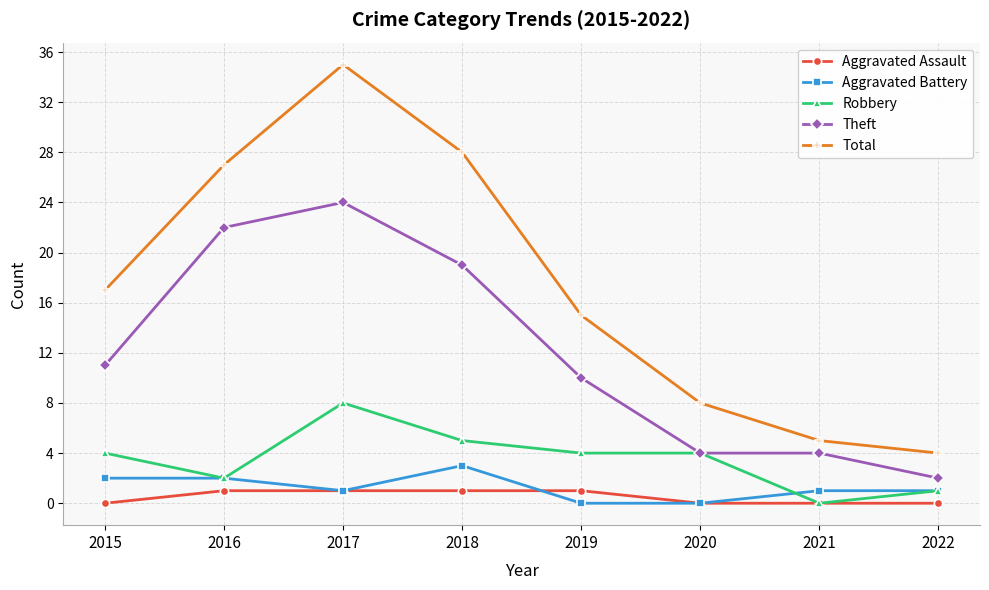

The value of Robbery at 2022 is 1. True or false?

True